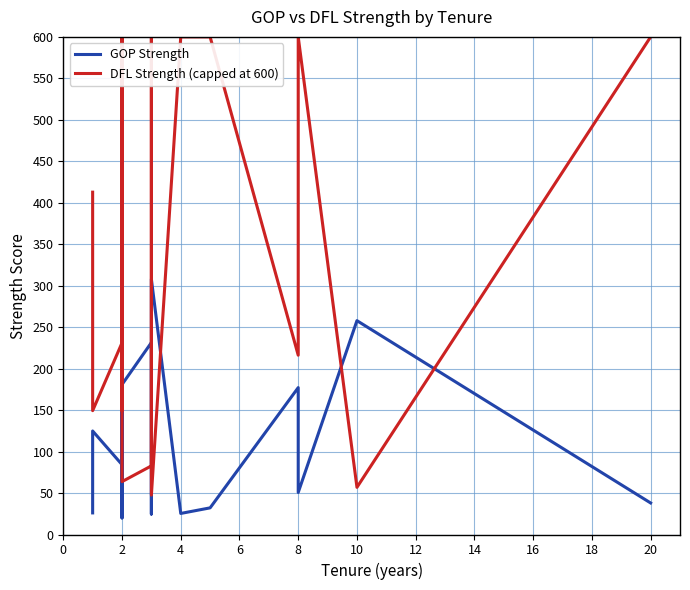

Rank the series by their maximum value, from highest to lowest.

DFL Strength (capped at 600), GOP Strength